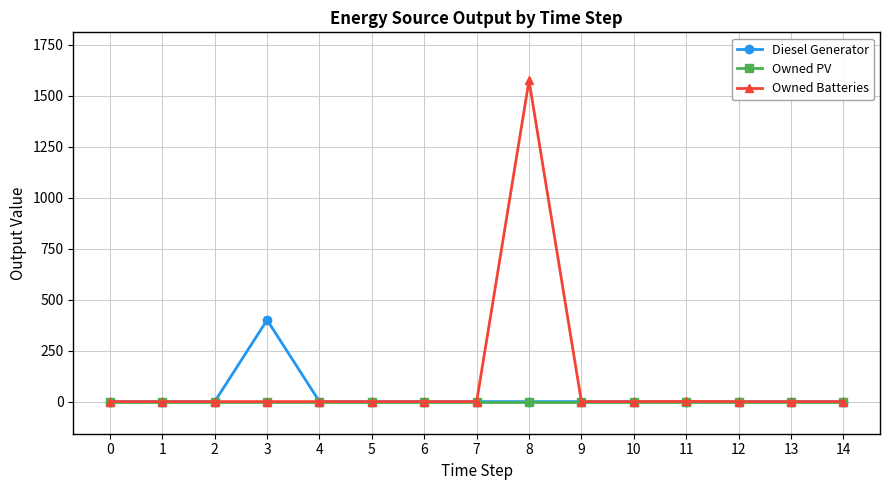

List the series in order of their overall mean, lowest first.

Owned PV, Diesel Generator, Owned Batteries